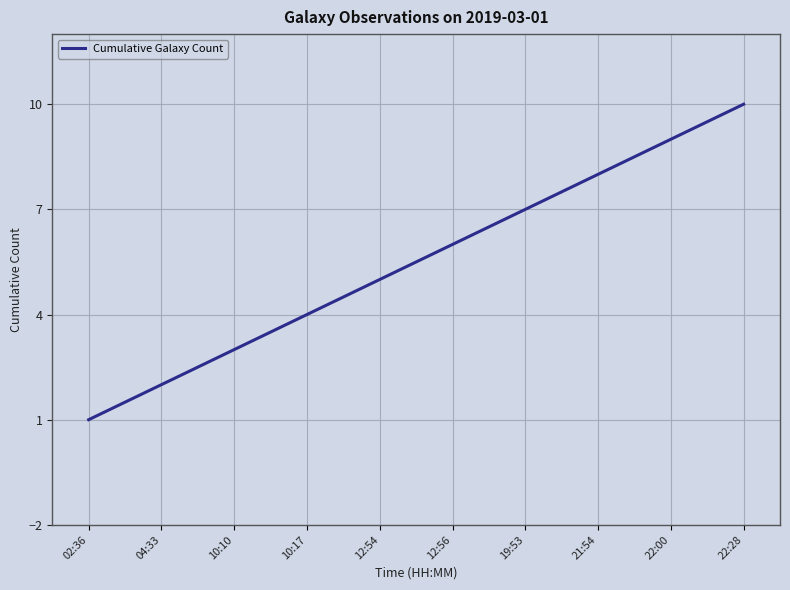

How many categories are shown in the chart?

10